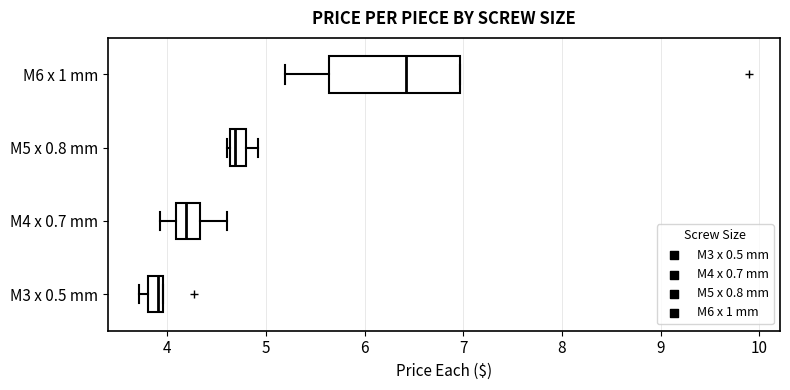

Where does the median line of the box for M6 x 1 mm sit on the x-axis? The values are not printed on the chart, so give them approximately, as read against the axis.

6.4